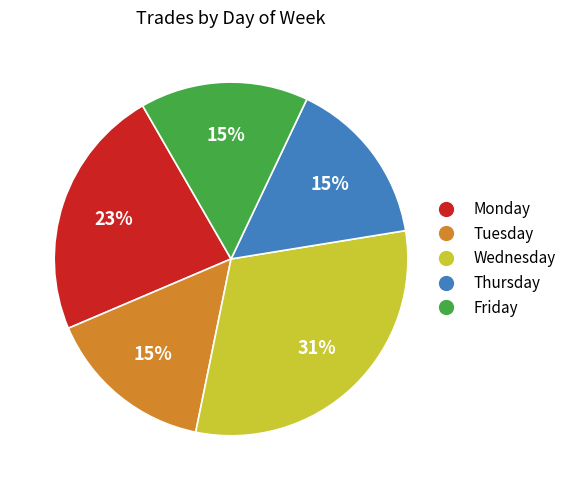

Between Friday and Monday, which is larger?

Monday